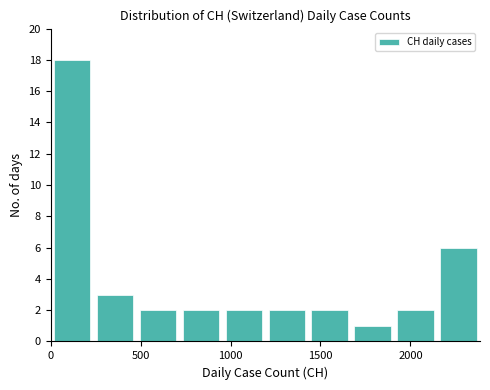

Reading left to right, list every bar in this chart as the range it spans on the x-axis followed by its height. Neither the bar edges nor the heights are printed on the chart, so give them approximately, as read against the axes.

0 to 250: 18
250 to 500: 3
500 to 700: 2
700 to 950: 2
950 to 1200: 2
1200 to 1450: 2
1450 to 1650: 2
1650 to 1900: 1
1900 to 2150: 2
2150 to 2400: 6